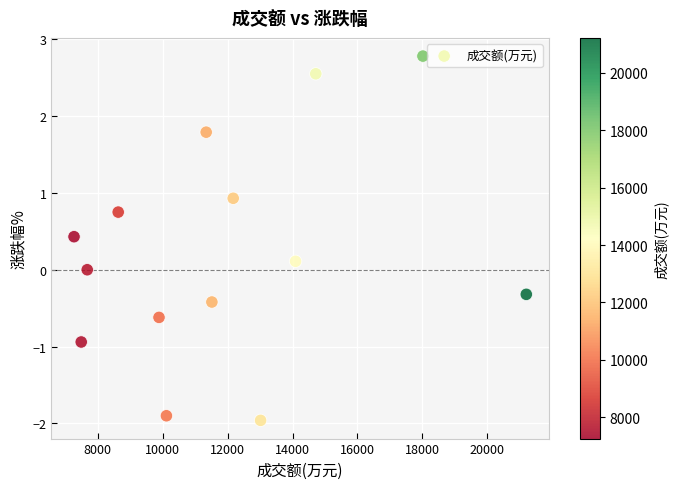

What is the range of Y values (max minus min)?

4.7